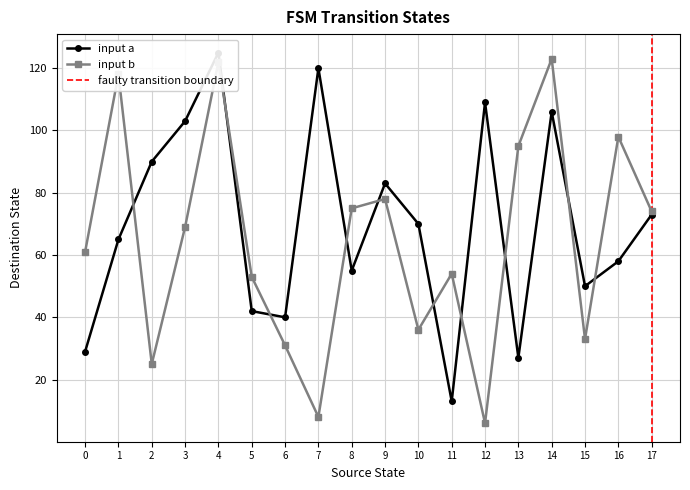

The destination_state series shows 33 at 28. True or false?

False